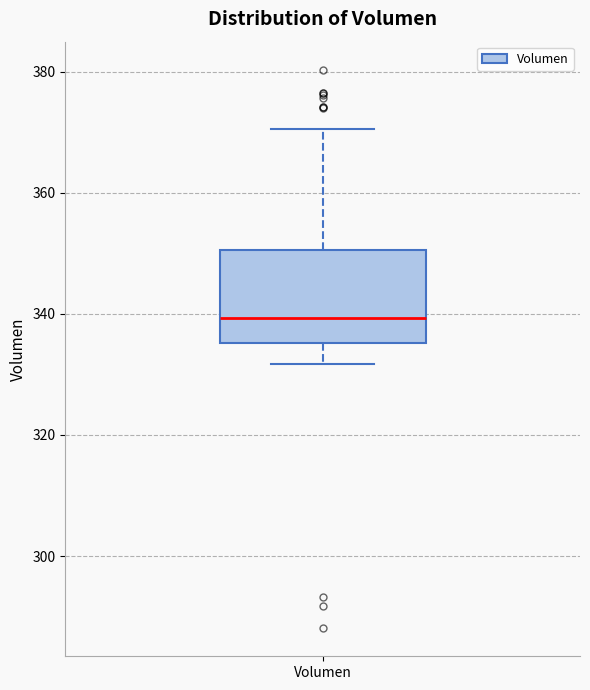

Read this box plot against the y-axis: the position of the median line, the range covered by the box, and the ends of both whiskers. The values are not printed on the chart, so give them approximately, as read against the axis.

median 340, box 336 to 350, whiskers 332 to 370